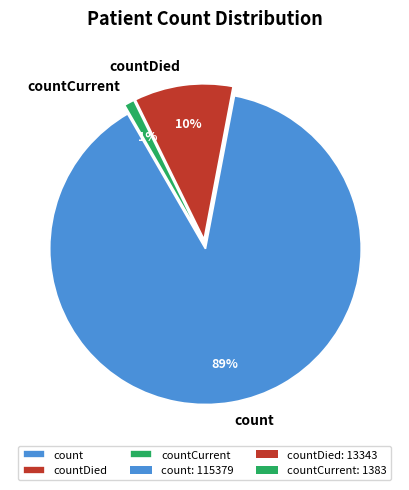

Combined, do countDied and count account for over 50%?

Yes